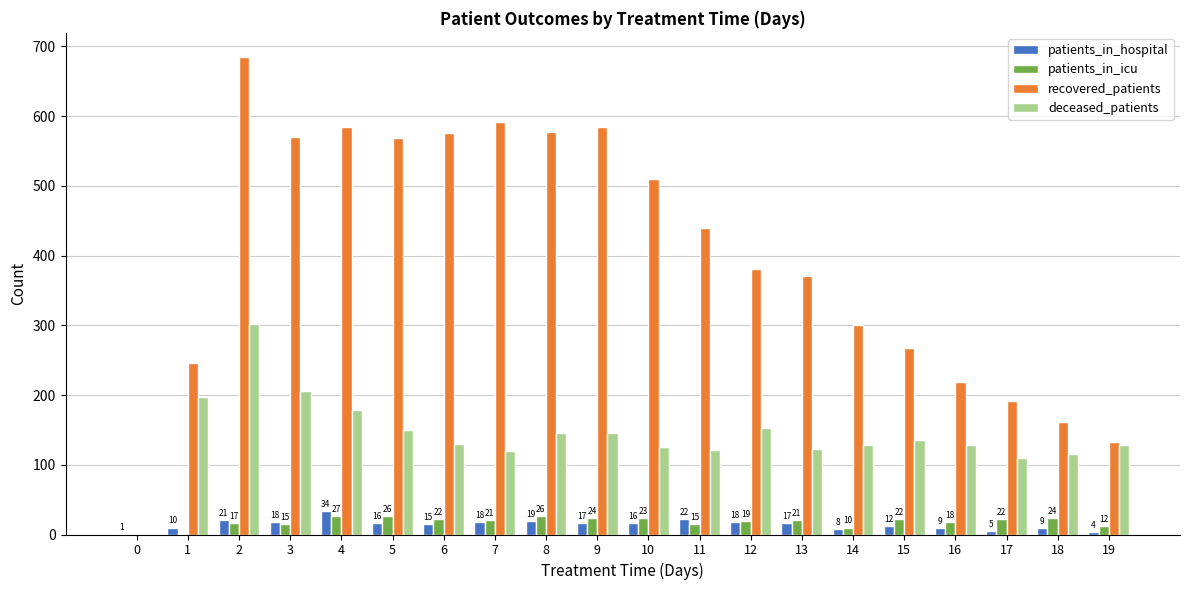

The value of patients_in_icu at 5 is 26. True or false?

True